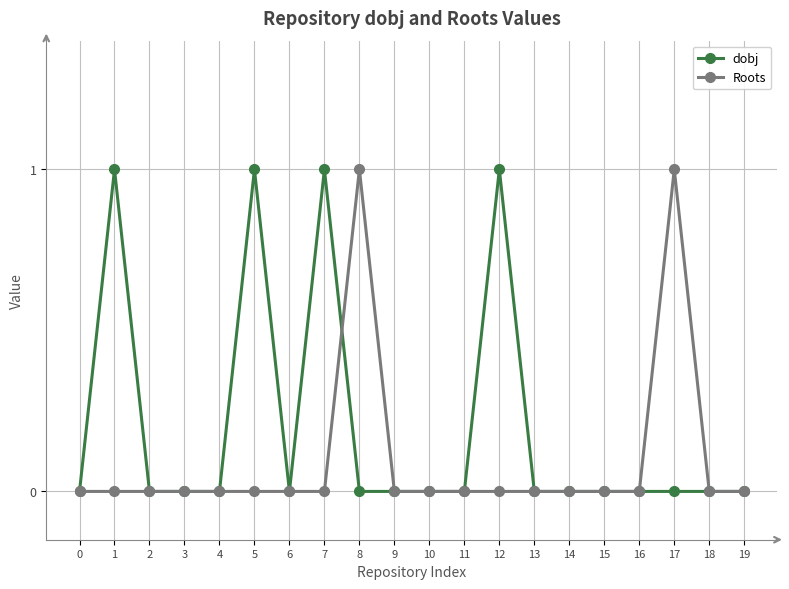

What is the difference between the dobj values at 7 and 17?

1